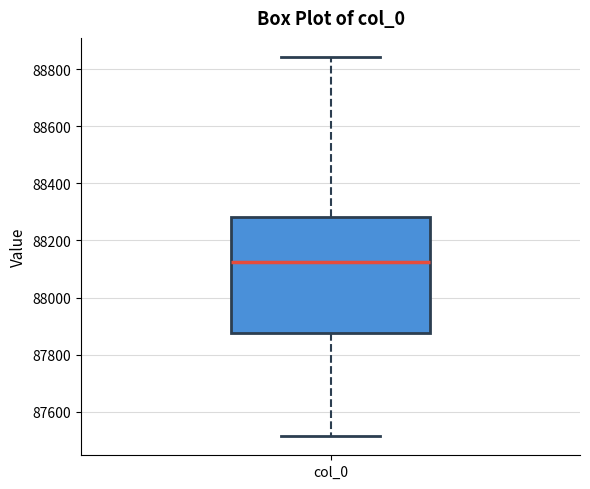

Transcribe this box plot: give where the median line is, the range the box spans, and where the two whiskers end, as read against the y-axis. The values are not printed on the chart, so give them approximately, as read against the axis.

median 88120, box 87880 to 88280, whiskers 87520 to 88840